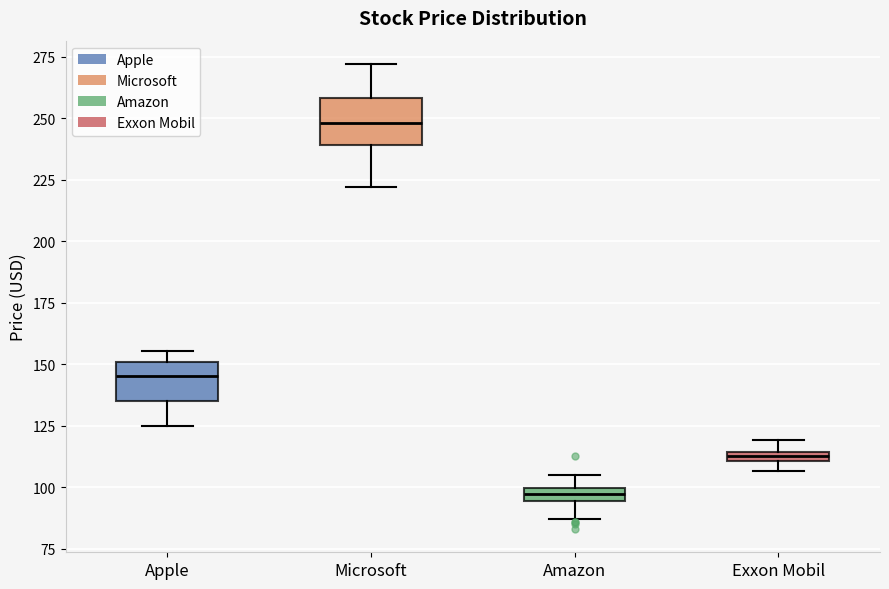

Which box has the highest median line?

Microsoft